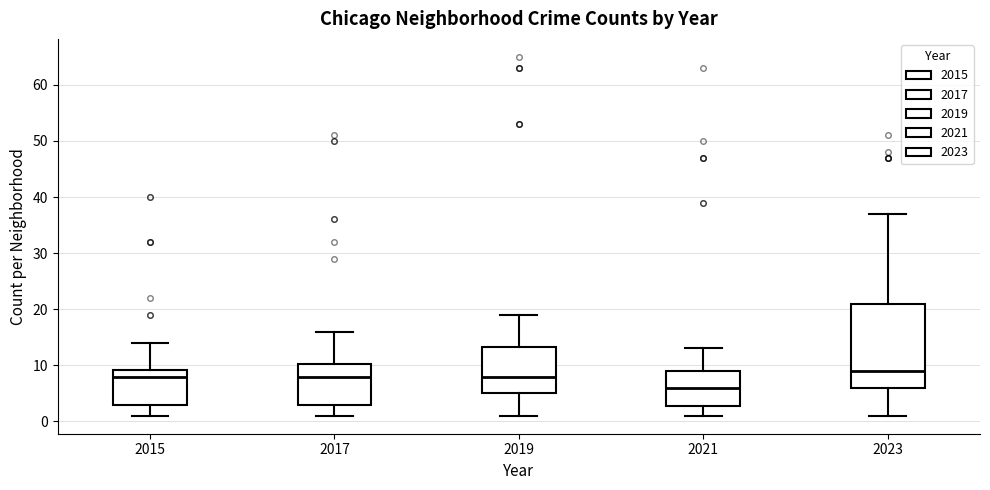

Reading left to right, transcribe this box plot: for each box, give where its median line is, the range the box spans, and where its two whiskers end, as read against the y-axis. The values are not printed on the chart, so give them approximately, as read against the axis.

2015: median 8, box 3 to 9, whiskers 1 to 14
2017: median 8, box 3 to 10, whiskers 1 to 16
2019: median 8, box 5 to 13, whiskers 1 to 19
2021: median 6, box 3 to 9, whiskers 1 to 13
2023: median 9, box 6 to 21, whiskers 1 to 37